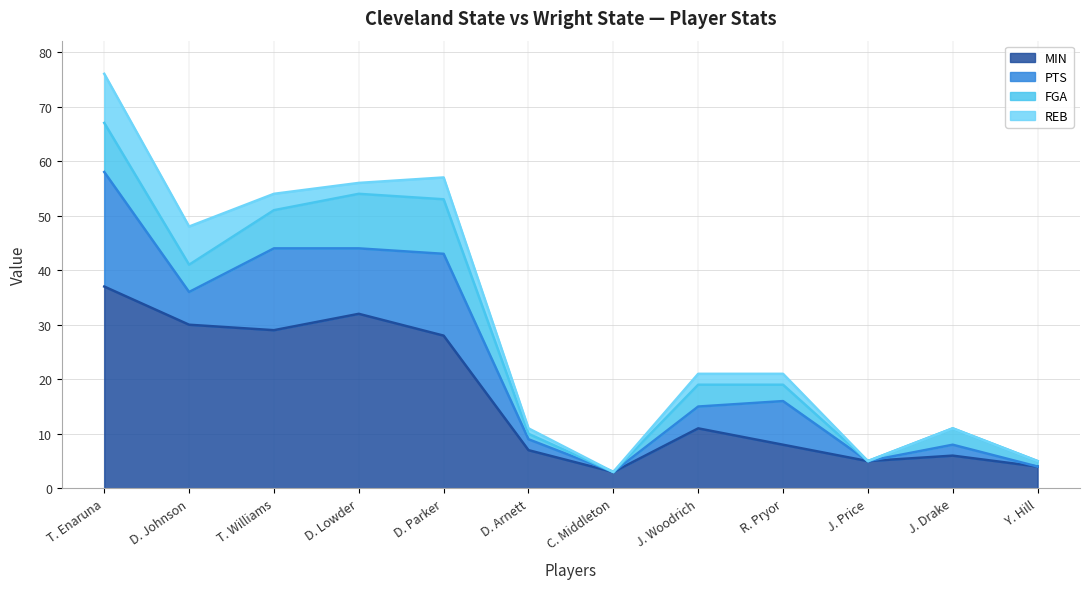

At how many categories does at least one series exceed 18?

5